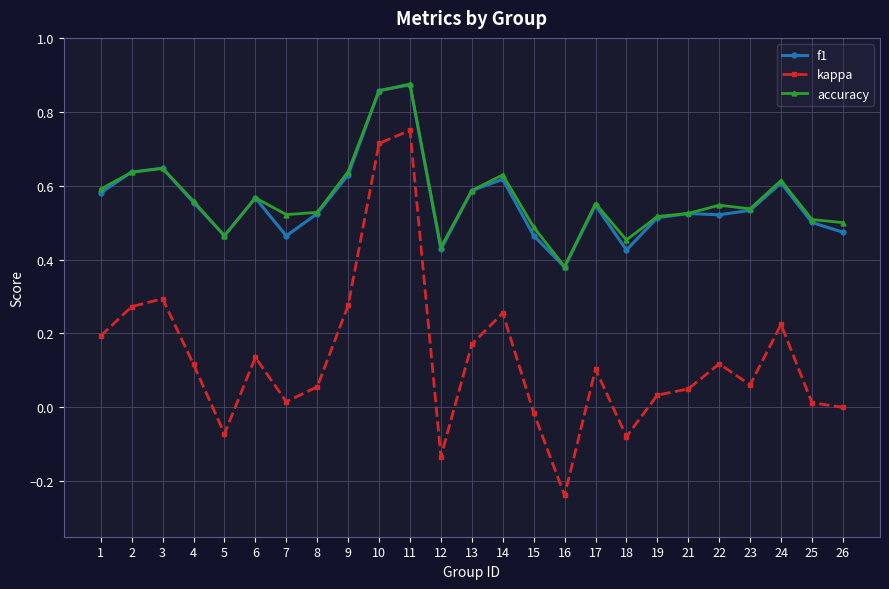

True or false: kappa and accuracy intersect in this chart.

False